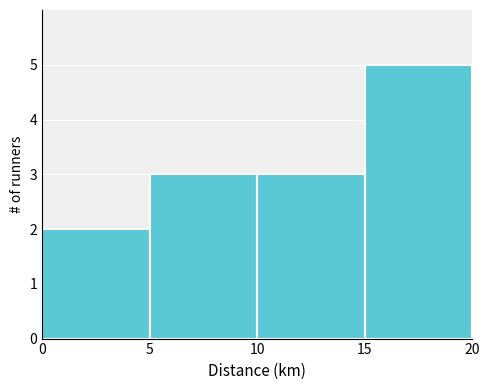

What is the height of the bar covering 0 to 5 on the x-axis? The values are not printed on the chart, so give them approximately, as read against the axis.

2